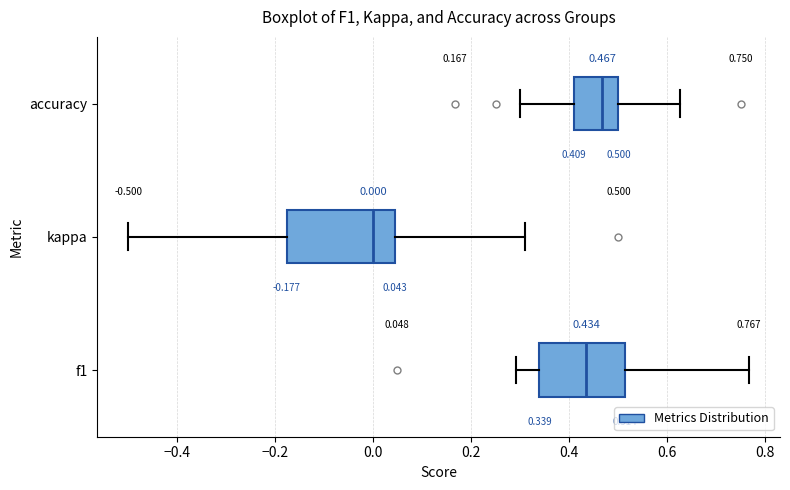

Which box's median line is the furthest to the left?

kappa